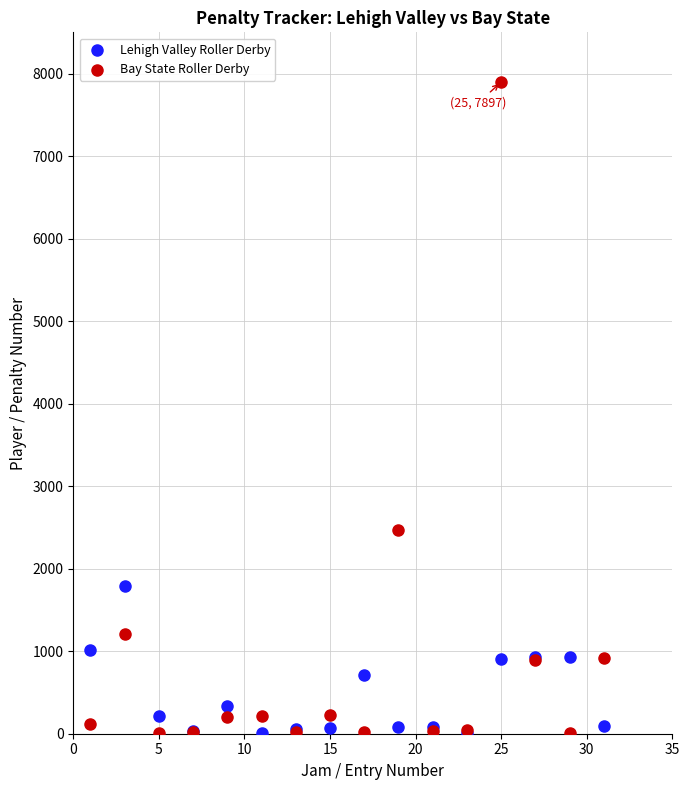

Which series reaches the maximum Y coordinate?

Bay State Roller Derby